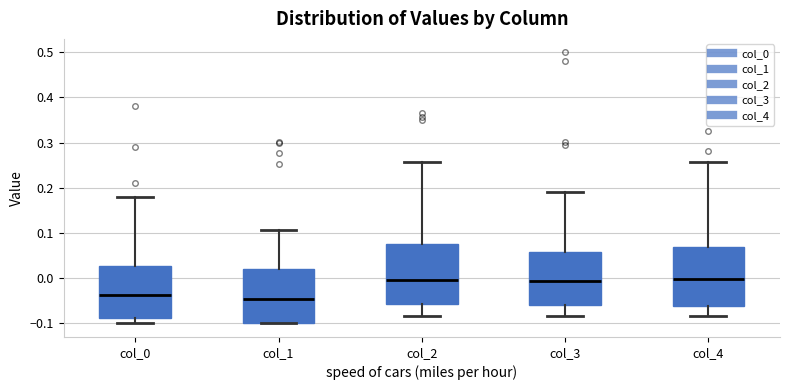

Reading left to right, read every box against the y-axis: the position of its median line, the range the box covers, and the ends of its whiskers. The values are not printed on the chart, so give them approximately, as read against the axis.

col_0: median -0.04, box -0.09 to 0.03, whiskers -0.10 to 0.18
col_1: median -0.05, box -0.10 to 0.02, whiskers -0.10 to 0.11
col_2: median 0.00, box -0.06 to 0.08, whiskers -0.08 to 0.26
col_3: median -0.01, box -0.06 to 0.06, whiskers -0.08 to 0.19
col_4: median 0.00, box -0.06 to 0.07, whiskers -0.08 to 0.26